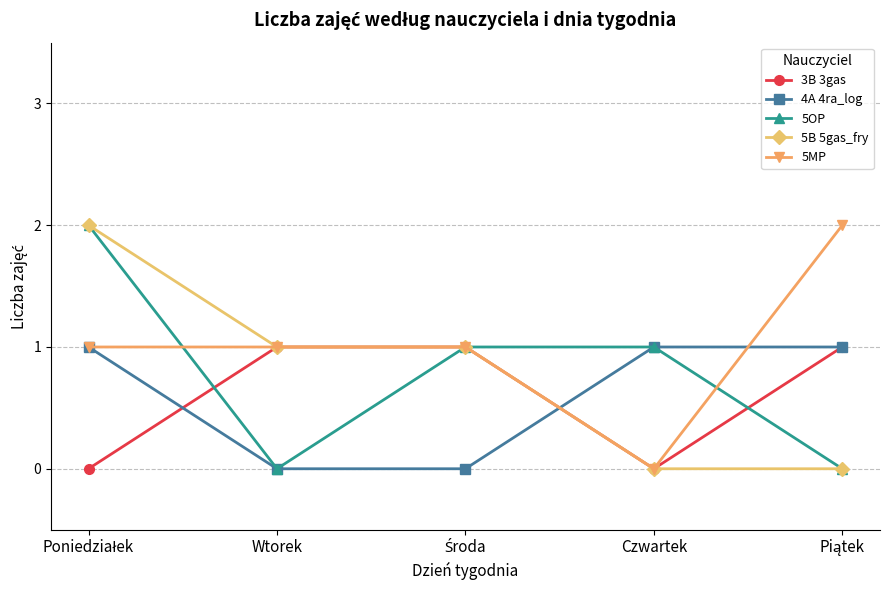

How many values in 5MP are above zero?

4